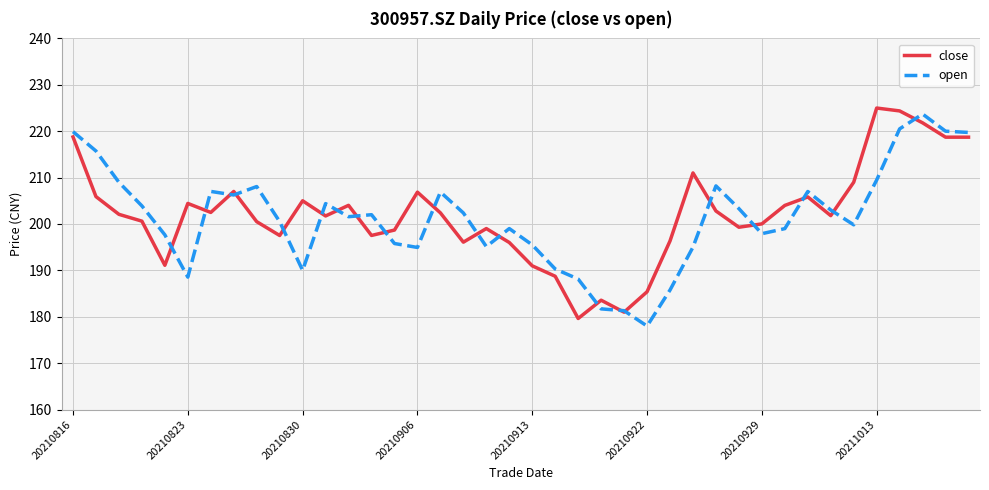

After their last crossing, which series has the higher values: open or close?

open